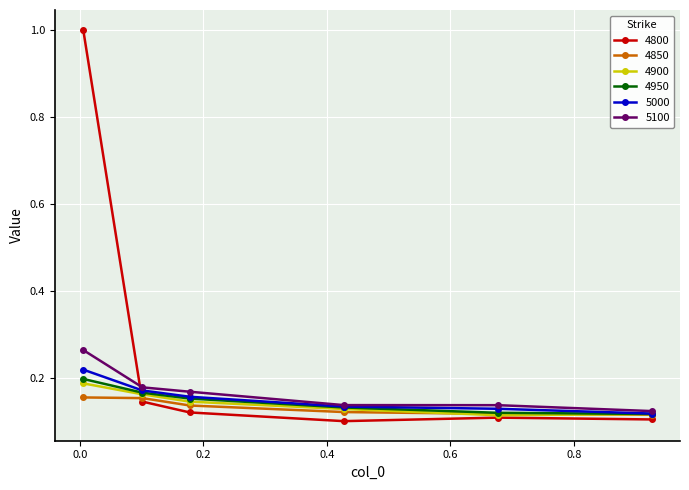

What is the maximum value shown in the chart?

1.0